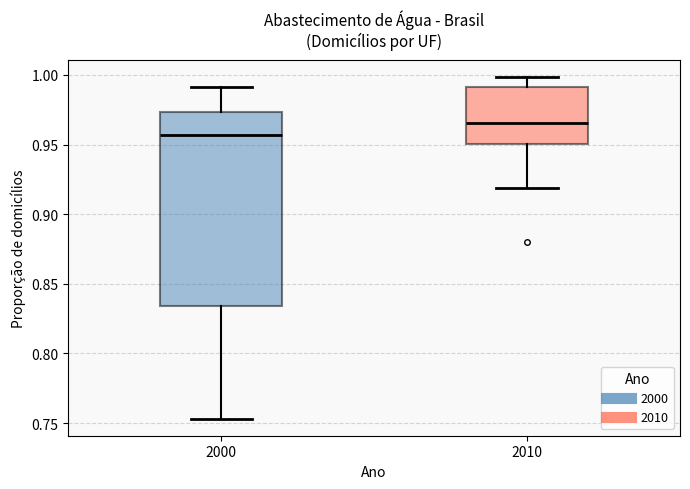

Which box has the lowest median line?

2000